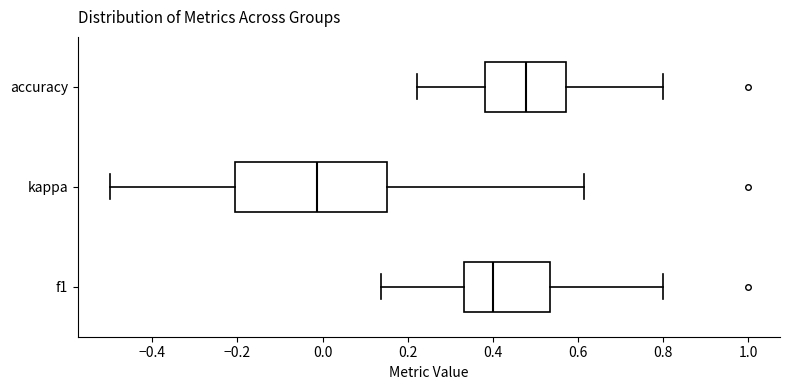

Which box is the widest, from its left edge to its right edge?

kappa